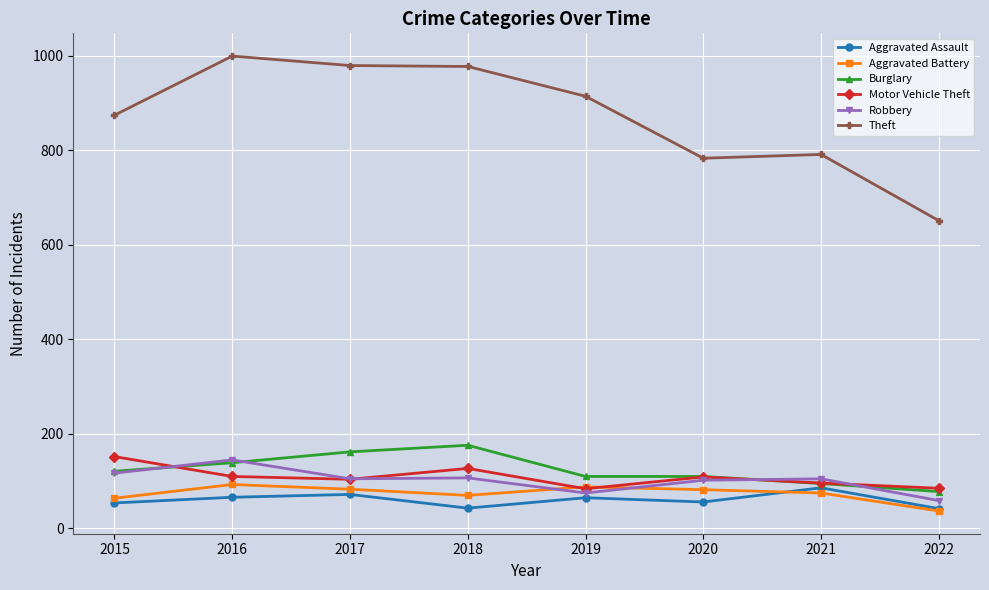

What is the smallest value displayed?

37